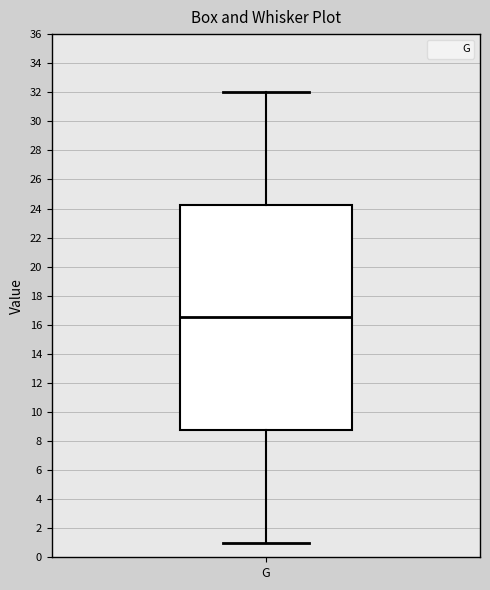

Where does the median line of the box for G sit on the y-axis? The values are not printed on the chart, so give them approximately, as read against the axis.

16.6